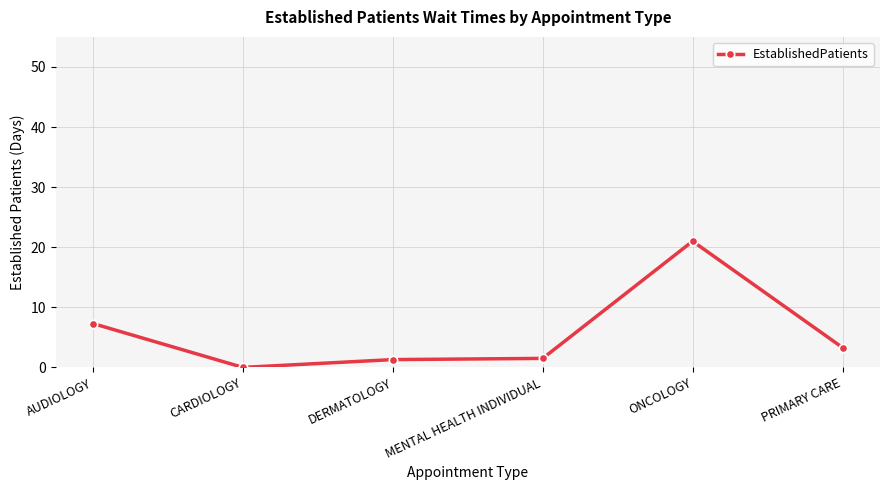

How many values exceed 3?

3